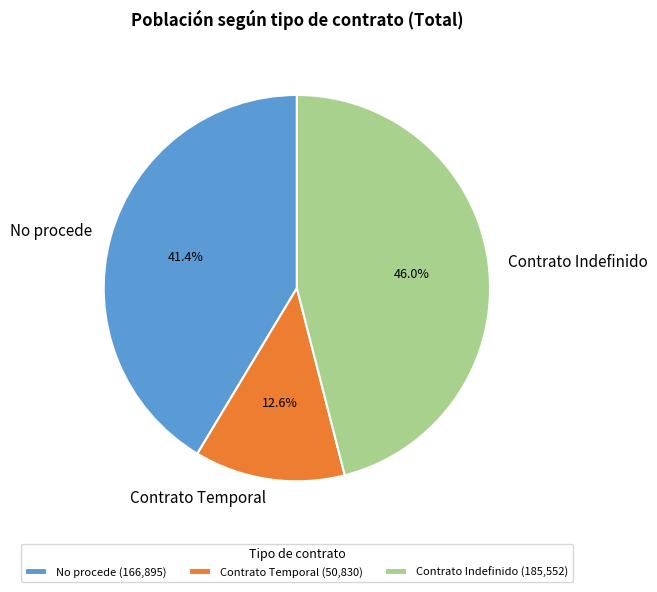

What percentage is the Contrato Indefinido slice, to the nearest percent?

46%